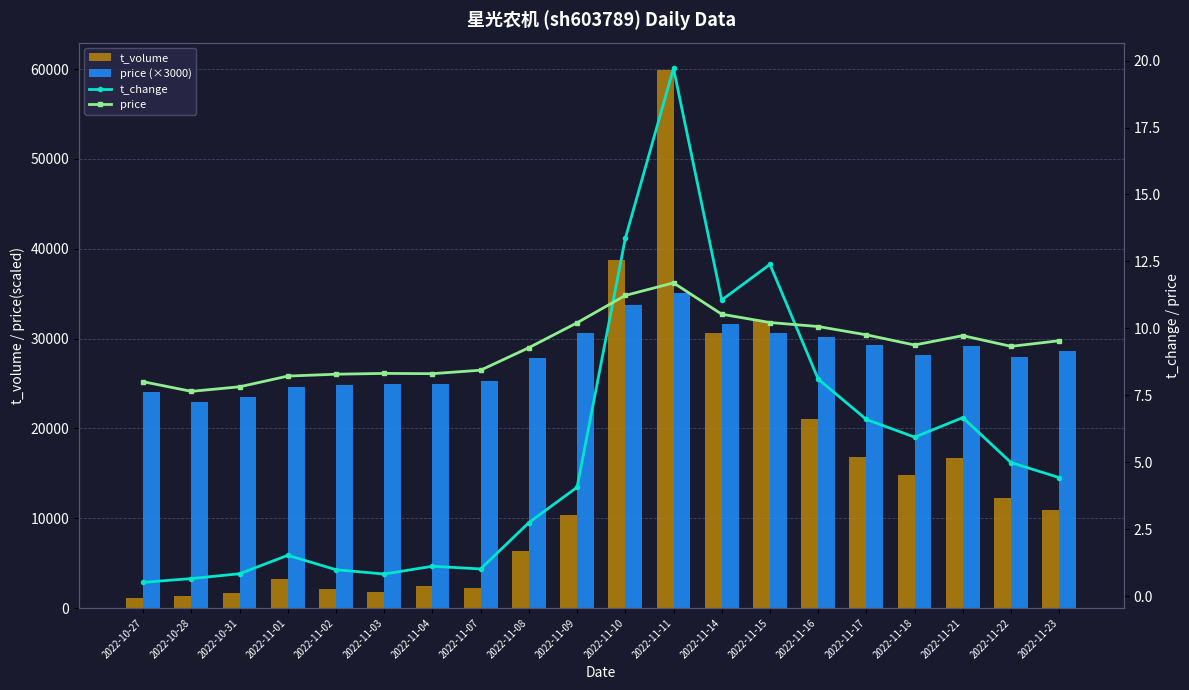

Where is price (×3000) nearest to the value 29025?

2022-11-21